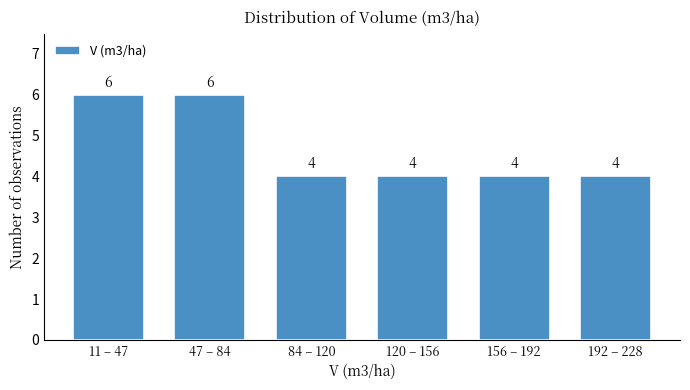

Reading left to right, what are all the values shown in this chart?

11 – 47=6	47 – 84=6	84 – 120=4	120 – 156=4	156 – 192=4	192 – 228=4